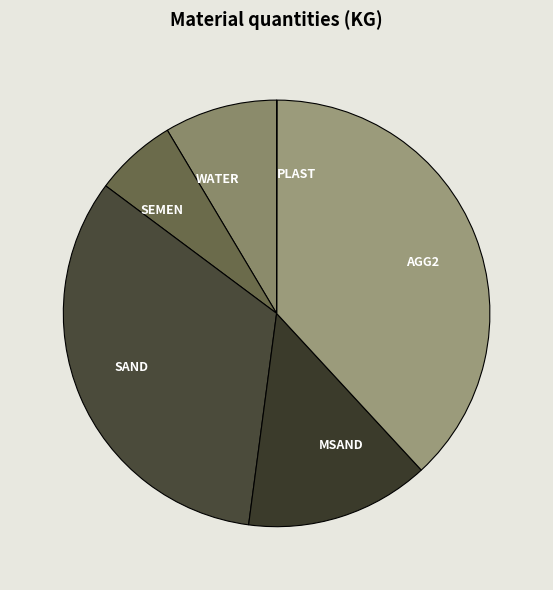

Which slice is the largest?

AGG2